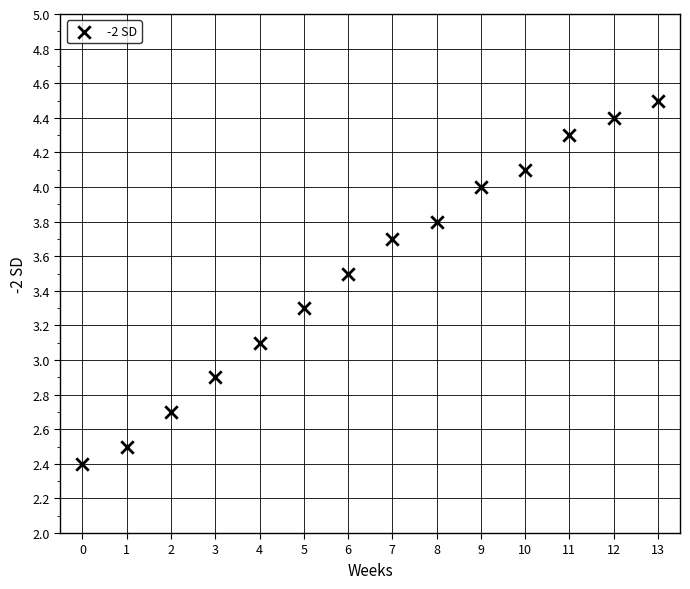

What is the range of Y values (max minus min)?

2.1